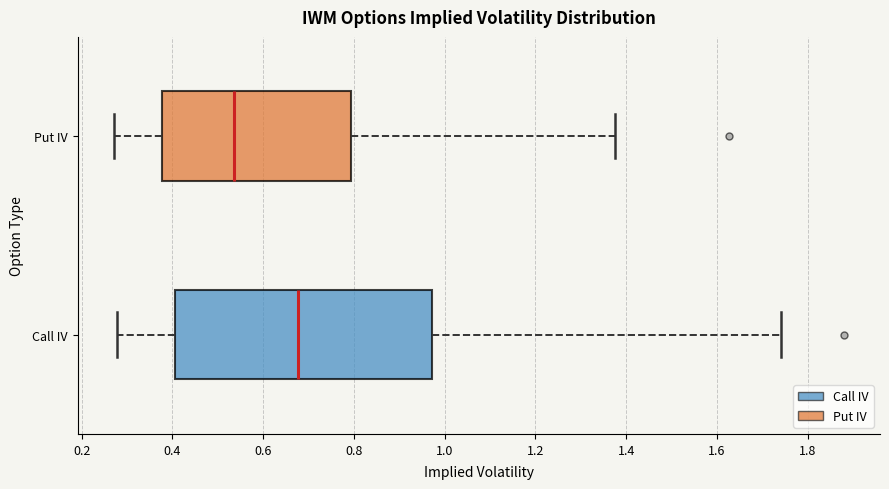

Which box's median line is the furthest to the right?

Call IV